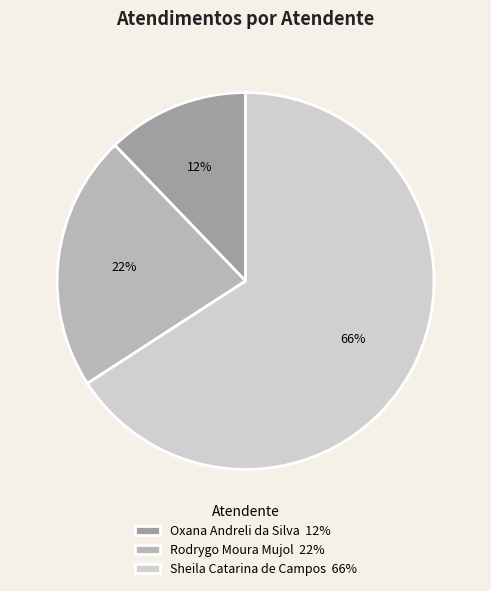

True or false: Oxana Andreli da Silva accounts for 21% of the total.

False